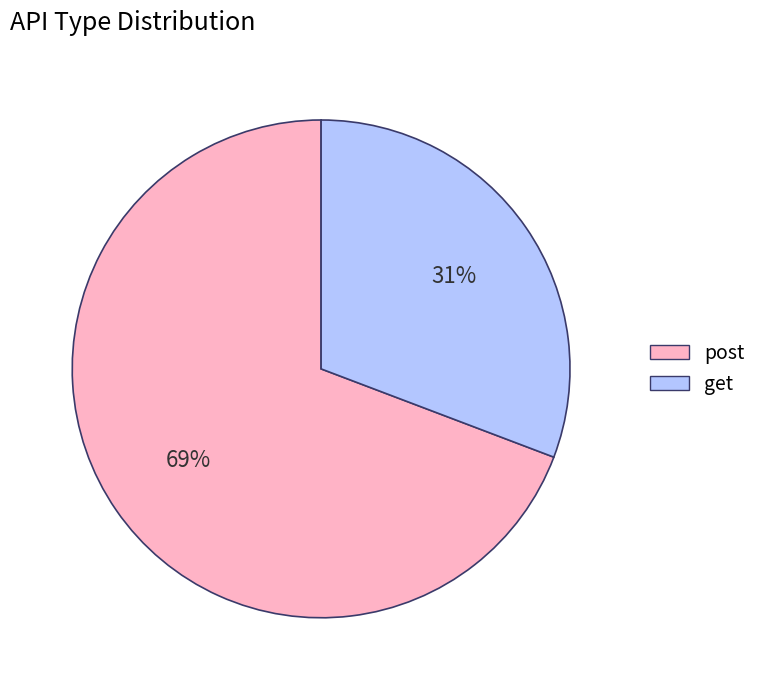

Do post and get together represent more than half of the pie?

Yes